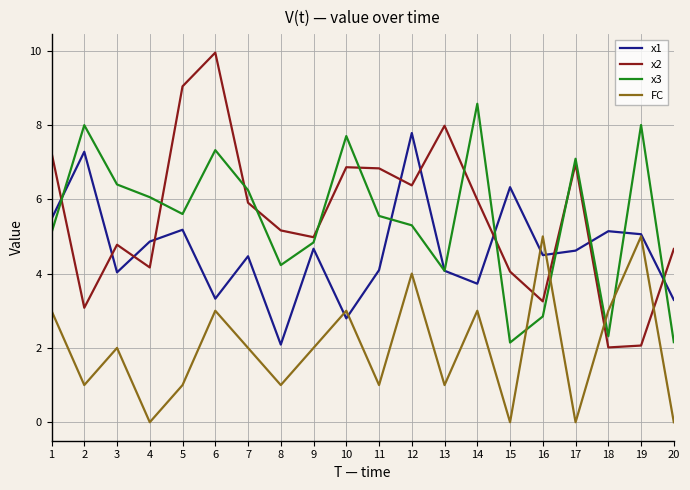

How many lines are shown in the chart?

4